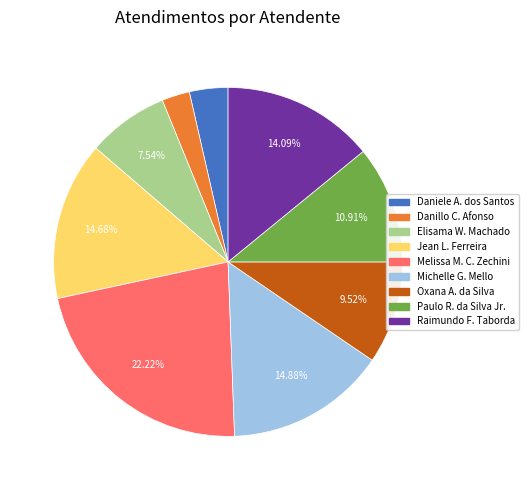

Is there a majority slice in this chart?

No